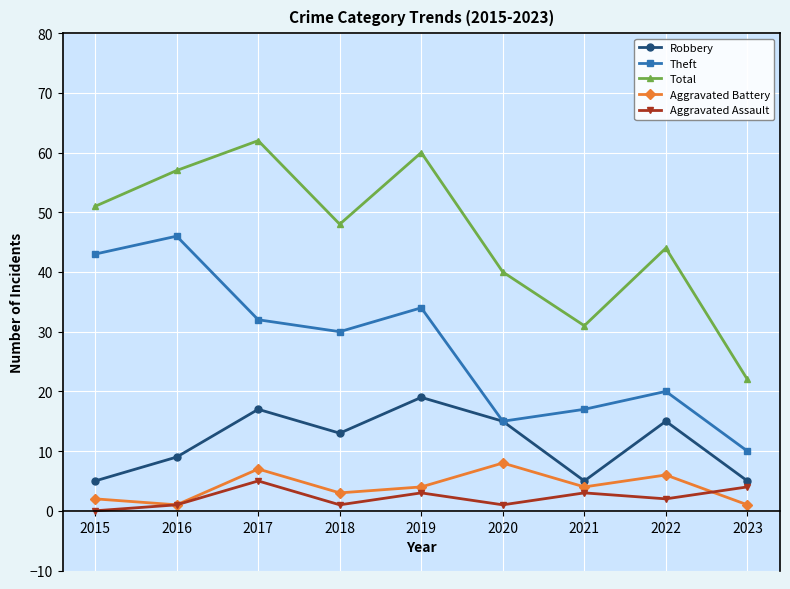

What is the average value of the Theft series?

27